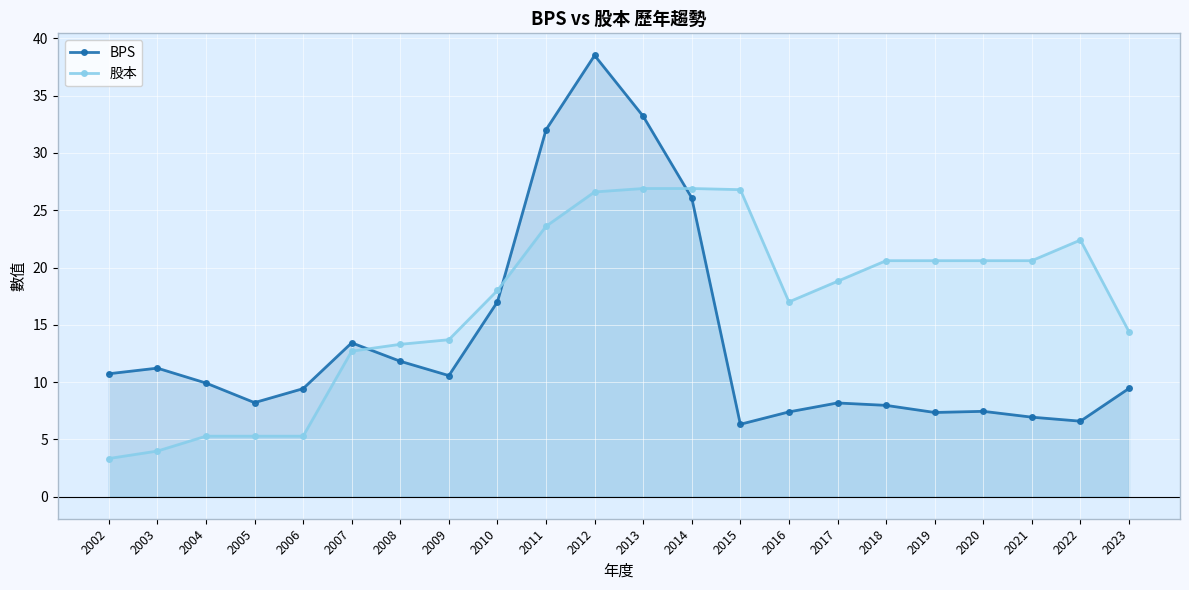

How many interior local peaks does the 股本 series have?

1